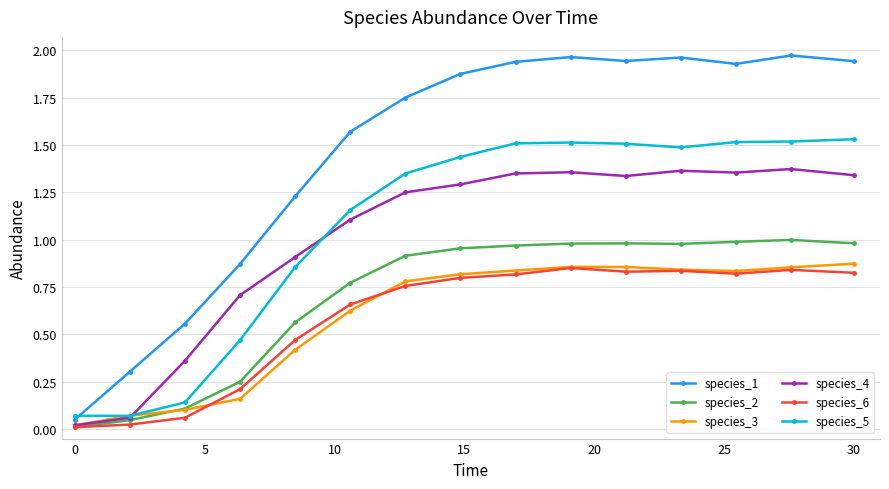

Does the chart display data point markers on the line(s)?

Yes